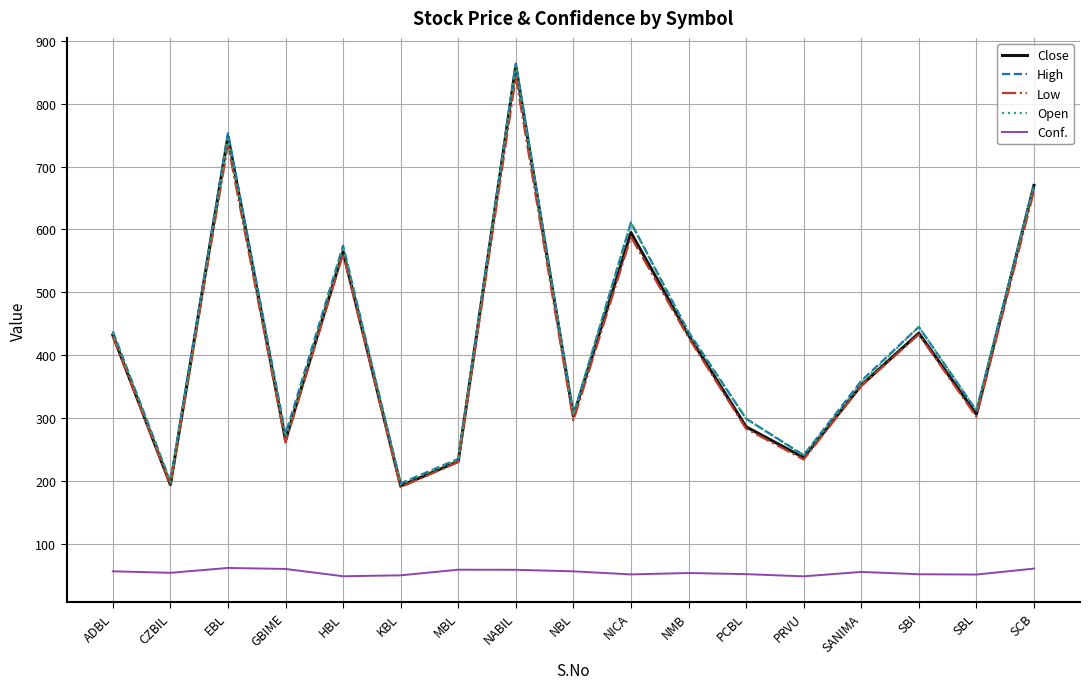

True or false: Open has more than 1 interior local peaks.

True